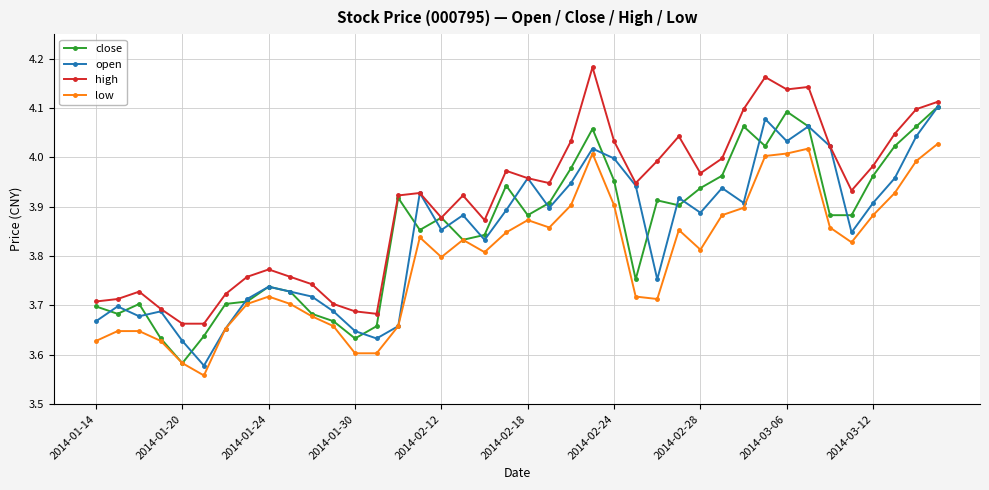

True or false: high has more than 0 points higher than both neighbors.

True